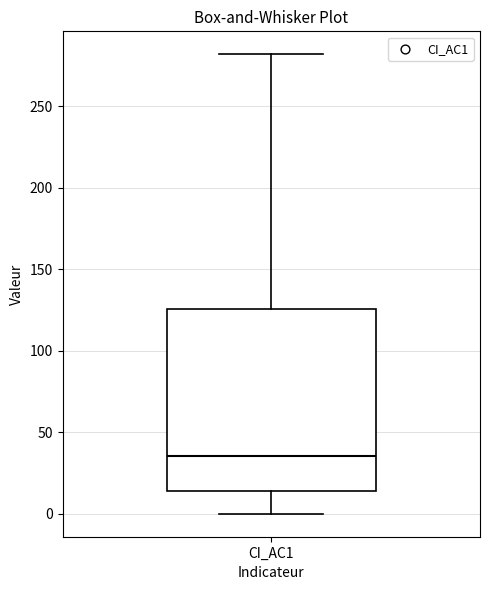

Where does the upper whisker of the box for CI_AC1 end on the y-axis? The values are not printed on the chart, so give them approximately, as read against the axis.

280